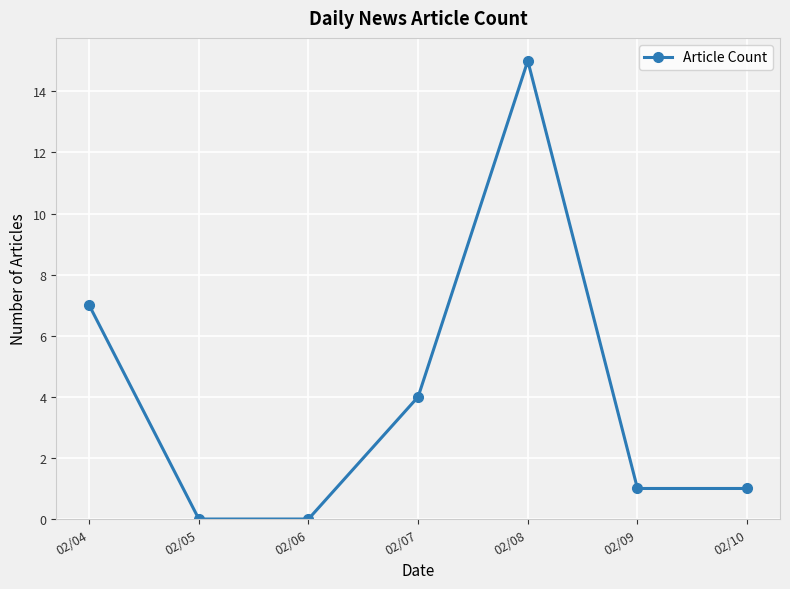

Reading left to right, extract all data points from this chart.

02/04=7	02/05=0	02/06=0	02/07=4	02/08=15	02/09=1	02/10=1